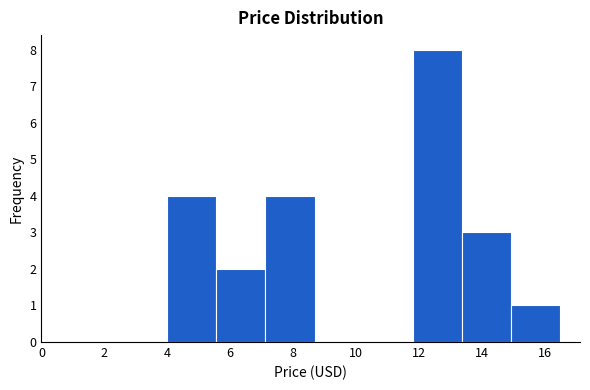

Over which range of the x-axis is the bar tallest?

11.8 to 13.4